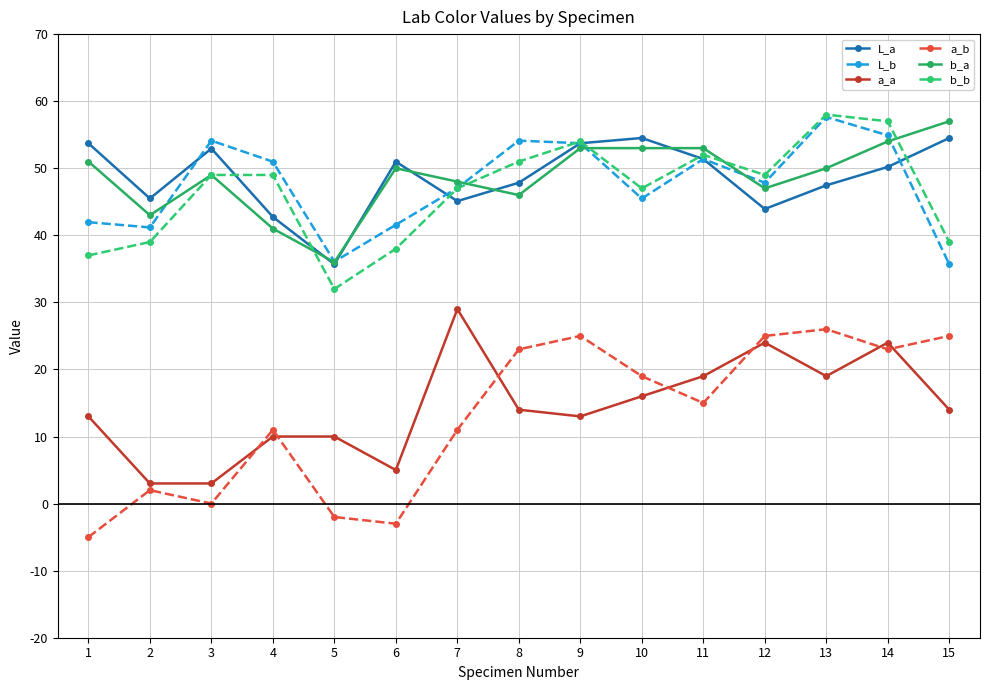

Reading right to left, list all the values displayed in this chart.

L_a: 15=54.5	14=50.2	13=47.5	12=43.9	11=51.4	10=54.5	9=53.7	8=47.8	7=45.1	6=51.0	5=35.7	4=42.7	3=52.9	2=45.5	1=53.7
L_b: 15=35.7	14=54.9	13=57.6	12=47.8	11=51.4	10=45.5	9=53.7	8=54.1	7=47.1	6=41.6	5=36.1	4=51.0	3=54.1	2=41.2	1=42.0
a_a: 15=14.0	14=24.0	13=19.0	12=24.0	11=19.0	10=16.0	9=13.0	8=14.0	7=29.0	6=5.0	5=10.0	4=10.0	3=3.0	2=3.0	1=13.0
a_b: 15=25.0	14=23.0	13=26.0	12=25.0	11=15.0	10=19.0	9=25.0	8=23.0	7=11.0	6=-3.0	5=-2.0	4=11.0	3=0.0	2=2.0	1=-5.0
b_a: 15=57.0	14=54.0	13=50.0	12=47.0	11=53.0	10=53.0	9=53.0	8=46.0	7=48.0	6=50.0	5=36.0	4=41.0	3=49.0	2=43.0	1=51.0
b_b: 15=39.0	14=57.0	13=58.0	12=49.0	11=52.0	10=47.0	9=54.0	8=51.0	7=47.0	6=38.0	5=32.0	4=49.0	3=49.0	2=39.0	1=37.0